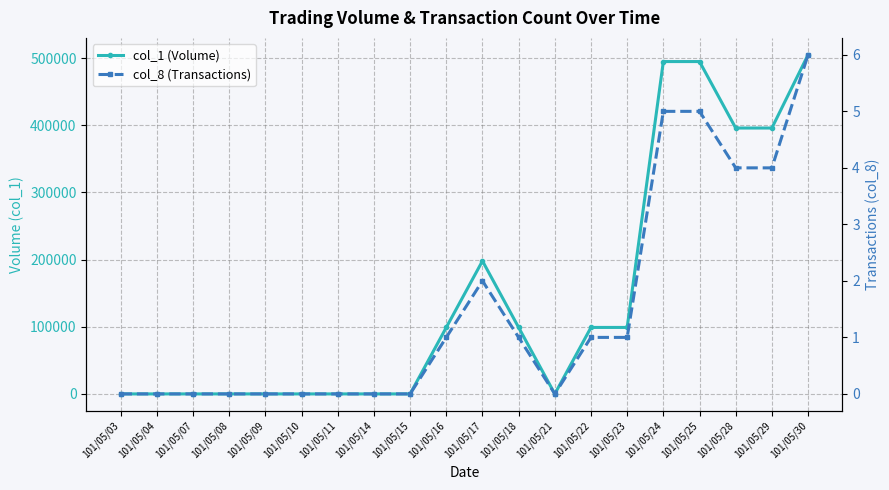

Which series has the widest spread of values?

col_1 (Volume)